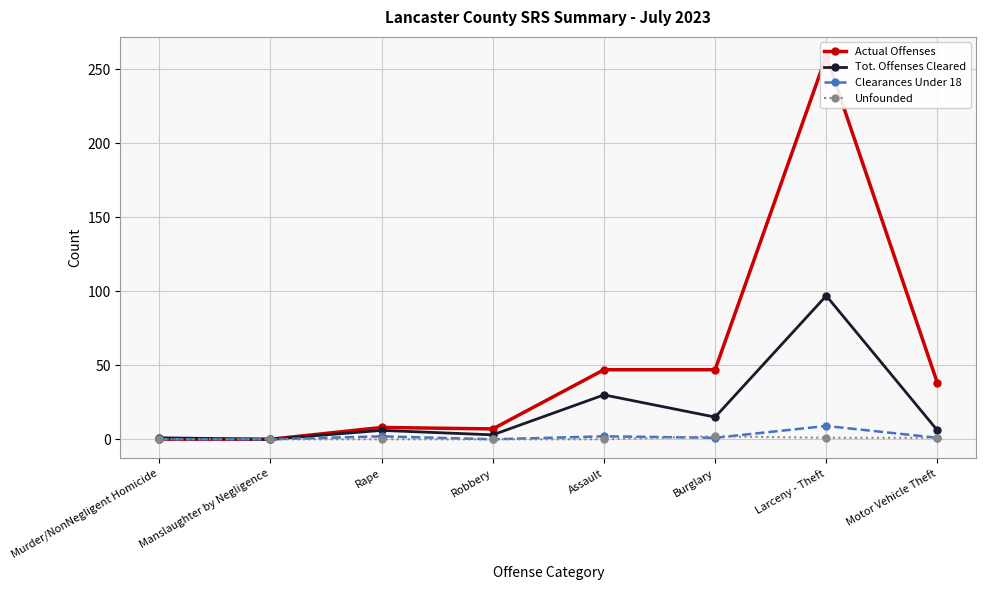

True or false: Actual Offenses and Clearances Under 18 intersect in this chart.

False